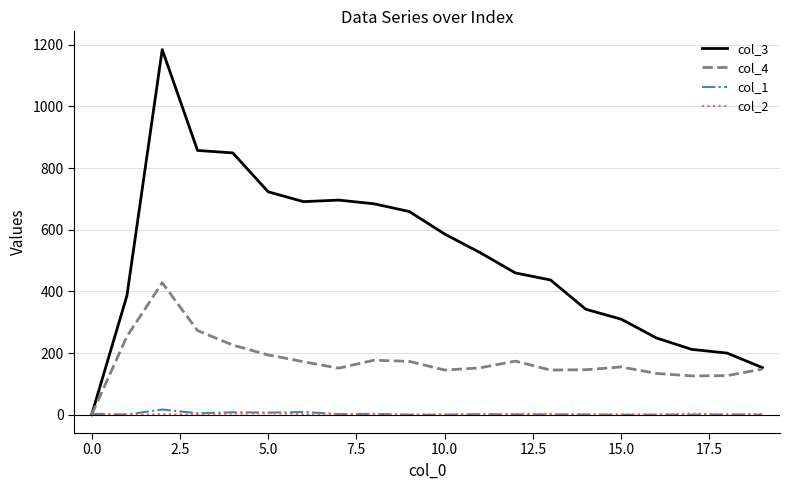

Which series has the largest total across all categories?

col_3